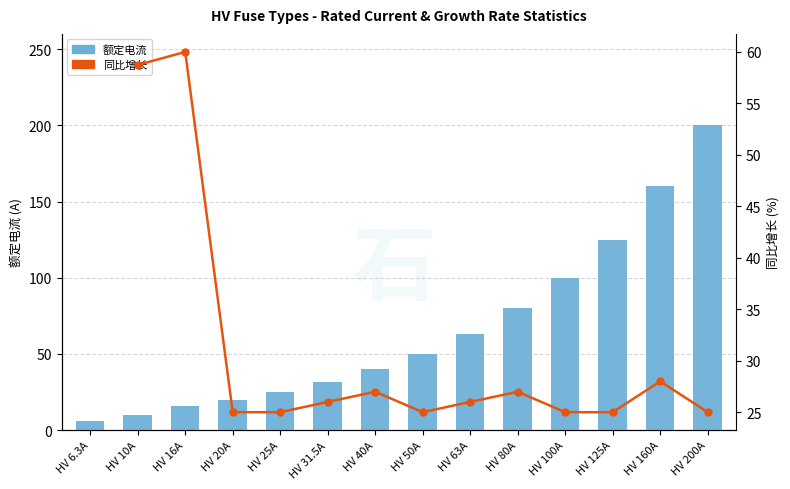

What is the difference between the second highest and minimum values?

153.7